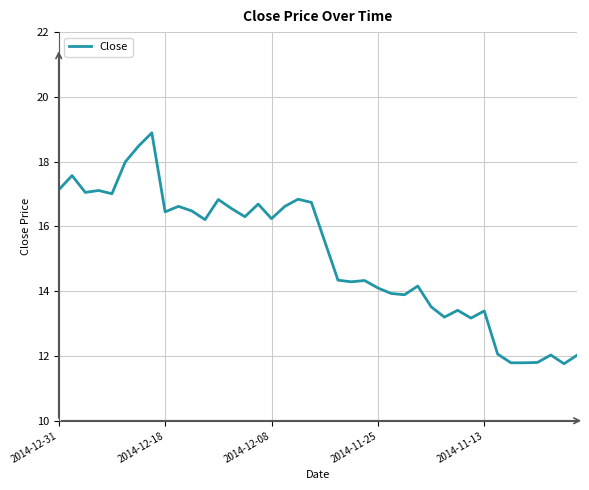

What is the difference between the maximum and minimum values?

7.1